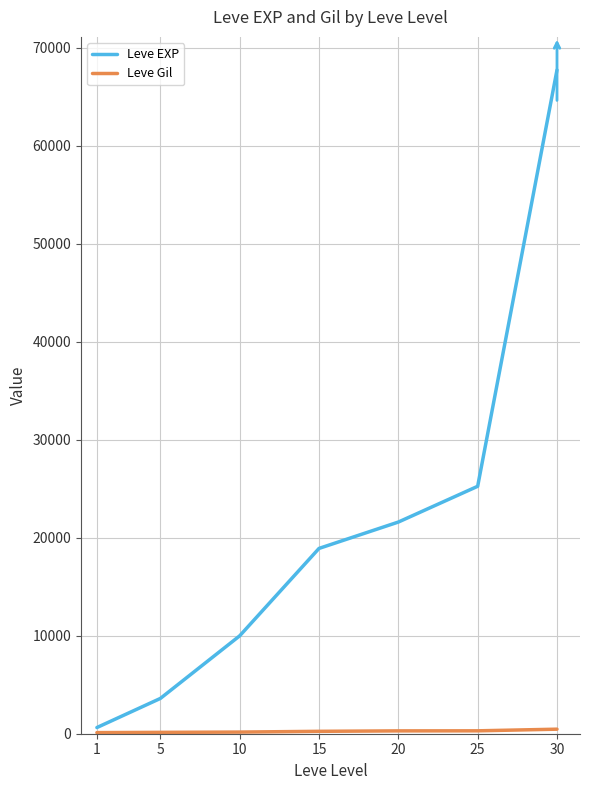

At how many categories does at least one series exceed 46870?

1